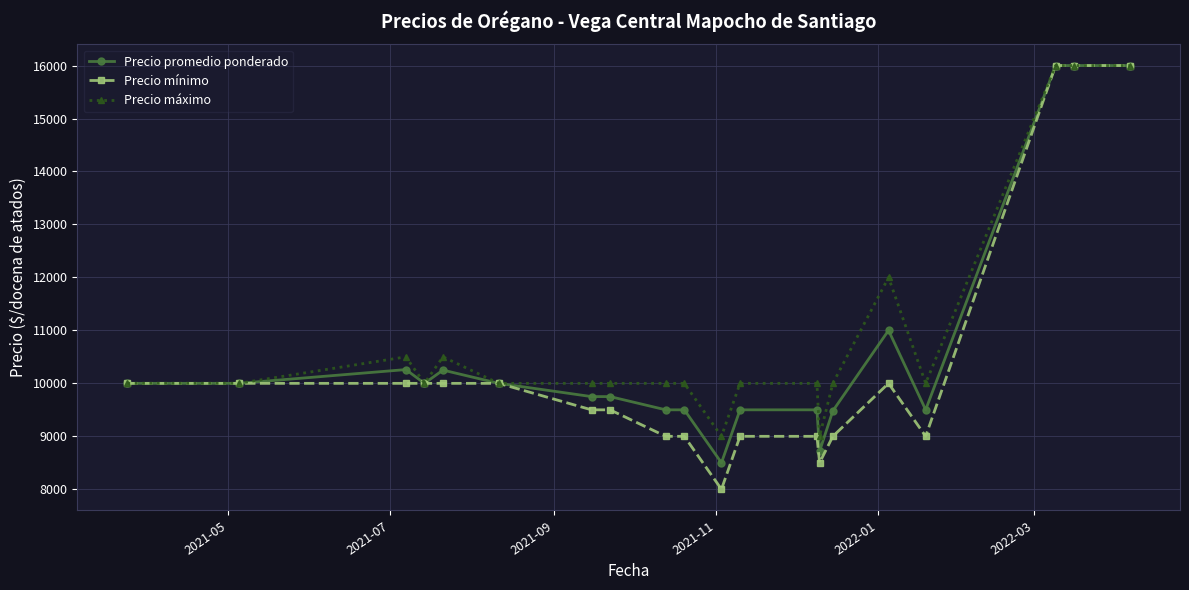

Which series has the widest spread of values?

Precio mínimo